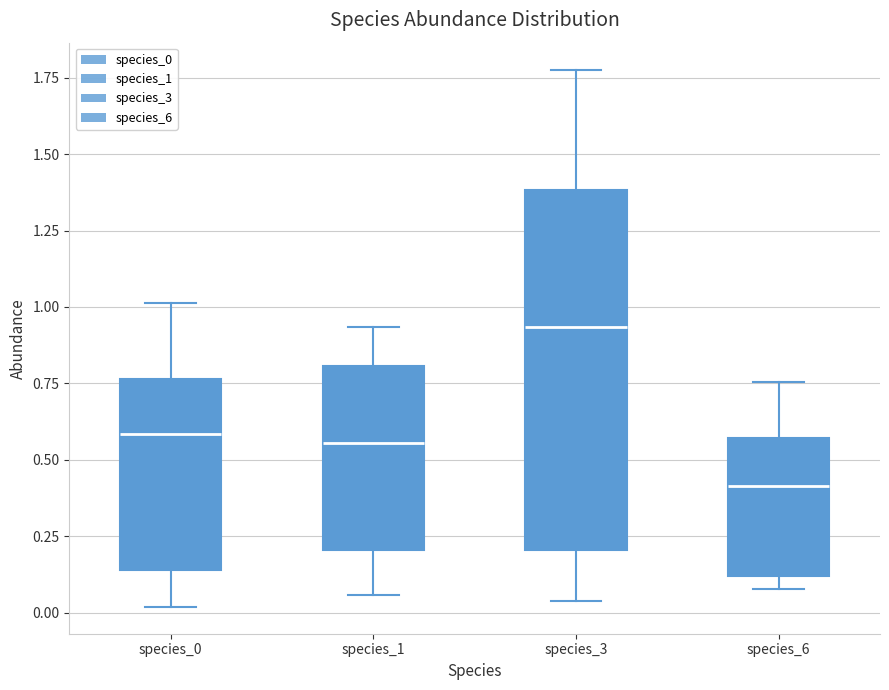

Reading left to right, transcribe this box plot: for each box, give where its median line is, the range the box spans, and where its two whiskers end, as read against the y-axis. The values are not printed on the chart, so give them approximately, as read against the axis.

species_0: median 0.60, box 0.15 to 0.75, whiskers 0.00 to 1.00
species_1: median 0.55, box 0.20 to 0.80, whiskers 0.05 to 0.95
species_3: median 0.95, box 0.20 to 1.40, whiskers 0.05 to 1.80
species_6: median 0.40, box 0.10 to 0.55, whiskers 0.10 (just below the box's lower edge) to 0.75